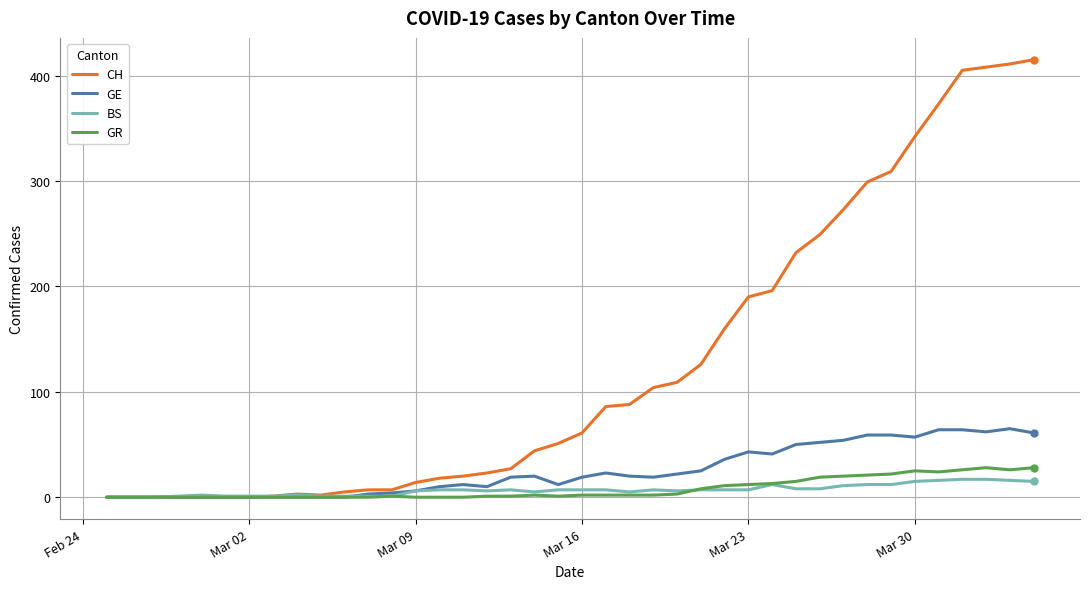

How many series are shown in this chart?

4